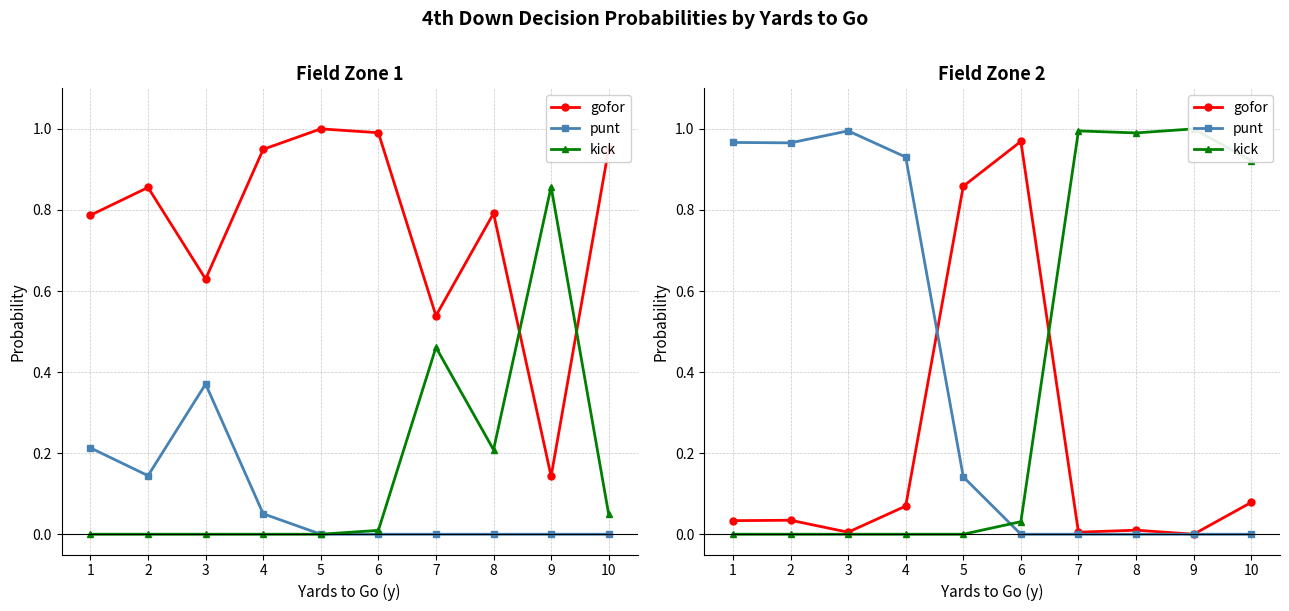

Where is the first local minimum for gofor?

3